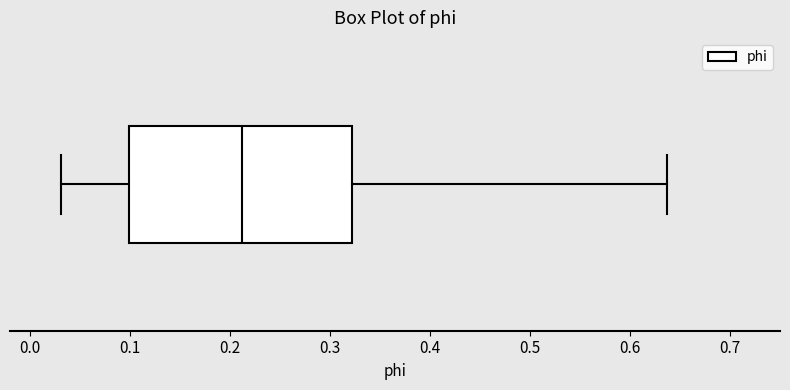

Where is the left edge of the box on the x-axis? The values are not printed on the chart, so give them approximately, as read against the axis.

0.10